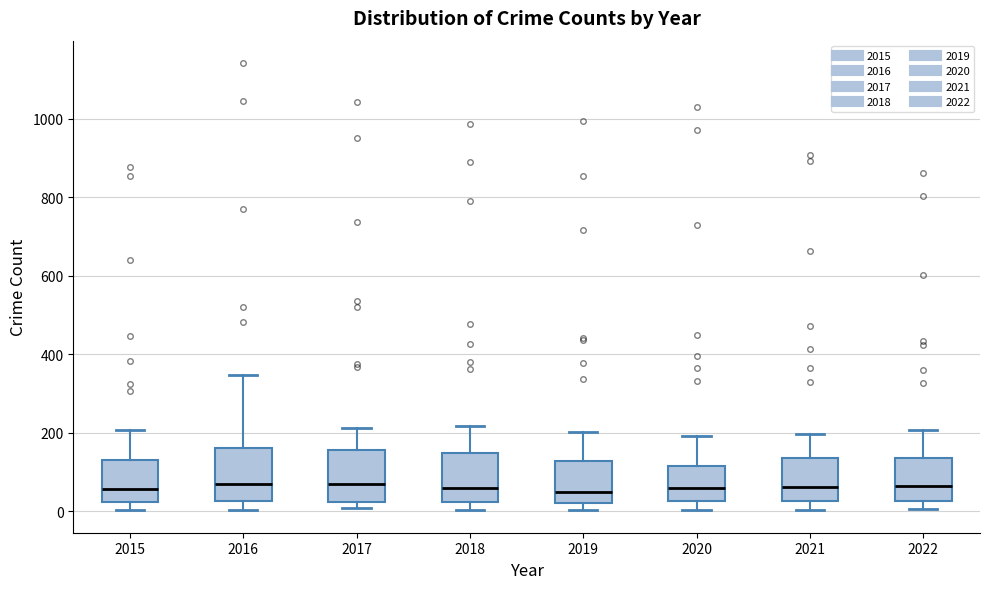

Reading left to right, transcribe this box plot: for each box, give where its median line is, the range the box spans, and where its two whiskers end, as read against the y-axis. The values are not printed on the chart, so give them approximately, as read against the axis.

2015: median 60, box 20 to 120, whiskers 0 to 200
2016: median 60, box 20 to 160, whiskers 0 to 340
2017: median 60, box 20 to 160, whiskers 0 to 220
2018: median 60, box 20 to 140, whiskers 0 to 220
2019: median 60, box 20 to 120, whiskers 0 to 200
2020: median 60, box 20 to 120, whiskers 0 to 200
2021: median 60, box 20 to 140, whiskers 0 to 200
2022: median 60, box 20 to 140, whiskers 0 to 200